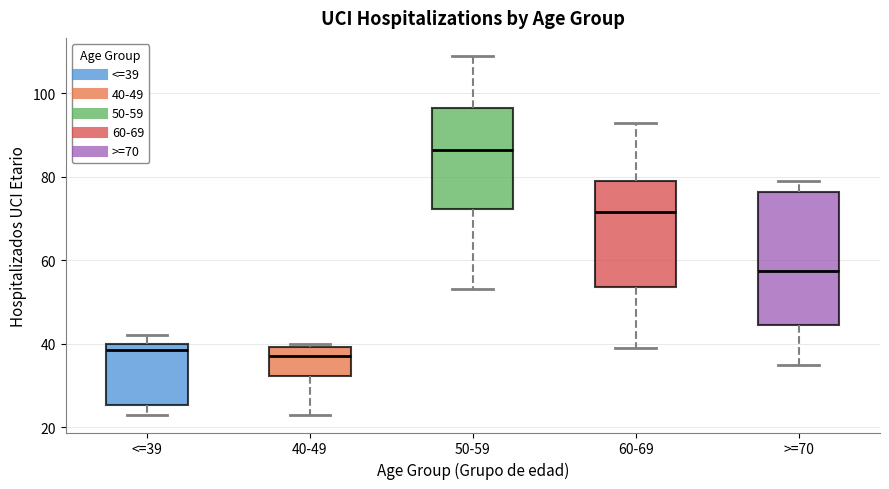

Reading left to right, transcribe this box plot: for each box, give where its median line is, the range the box spans, and where its two whiskers end, as read against the y-axis. The values are not printed on the chart, so give them approximately, as read against the axis.

<=39: median 38, box 26 to 40, whiskers 24 to 42
40-49: median 38, box 32 to 40, whiskers 24 to 40 (just above the box's upper edge)
50-59: median 86, box 72 to 96, whiskers 54 to 110
60-69: median 72, box 54 to 80, whiskers 40 to 94
>=70: median 58, box 44 to 76, whiskers 36 to 80